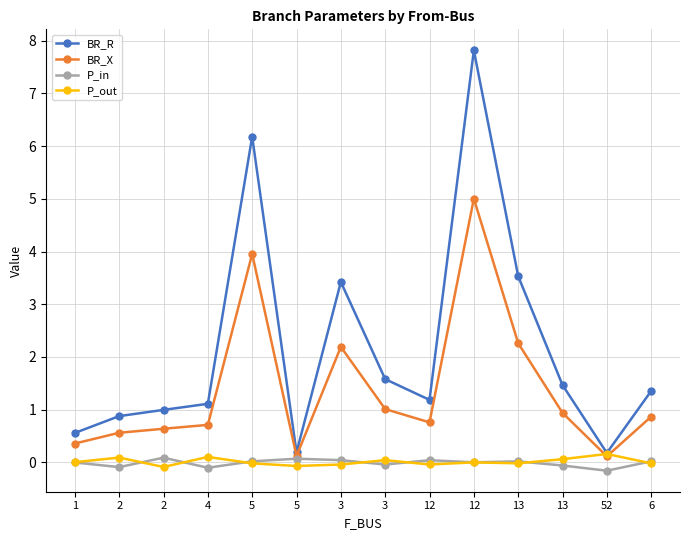

How many distinct data groups are displayed?

4